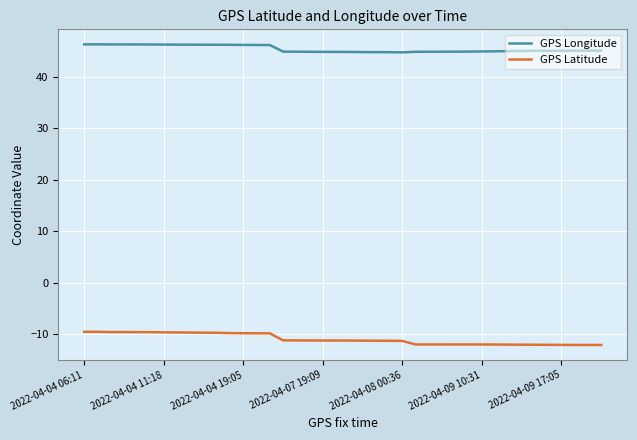

True or false: GPS Latitude and GPS Longitude intersect in this chart.

False